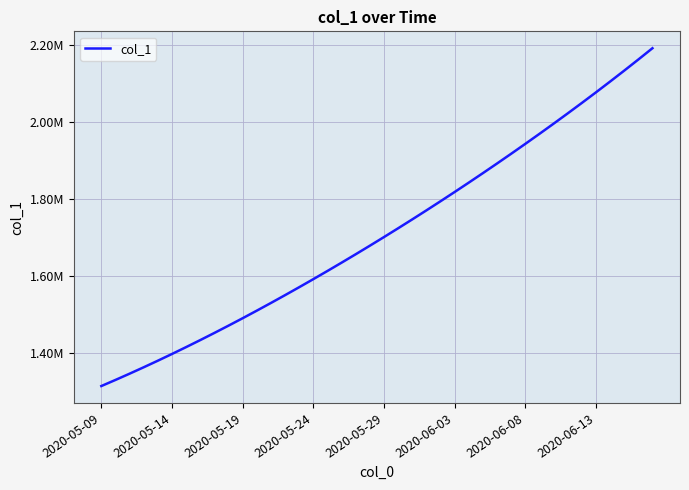

Where does the data first go above 1701853?

2020-05-29